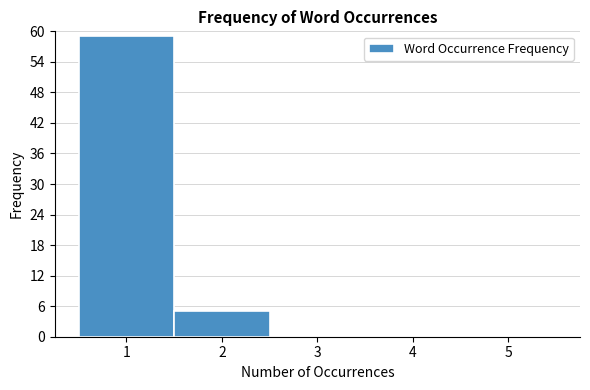

Reading left to right, list every bar in this chart as the range it spans on the x-axis followed by its height. The values are not printed on the chart, so give them approximately, as read against the axis.

0.5 to 1.5: 59
1.5 to 2.5: 5
2.5 to 3.5: 0
3.5 to 4.5: 0
4.5 to 5.5: 0